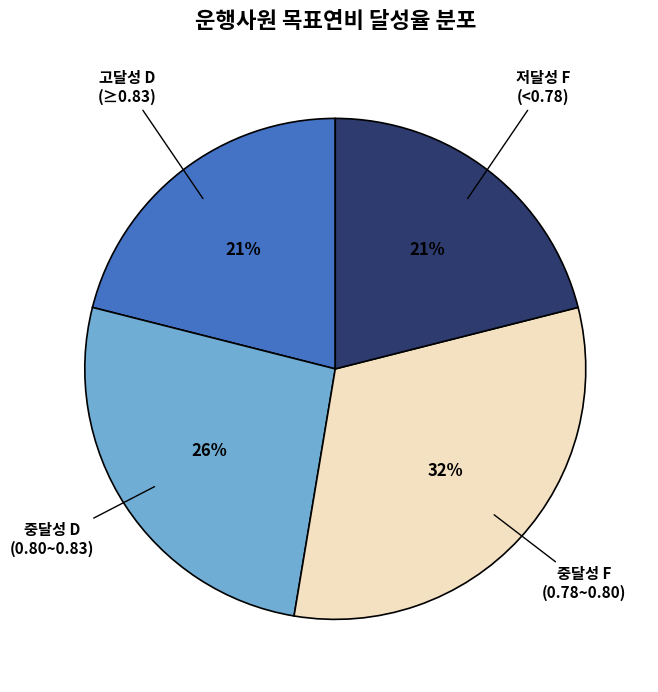

To the nearest percent, what is the average slice percentage?

25%